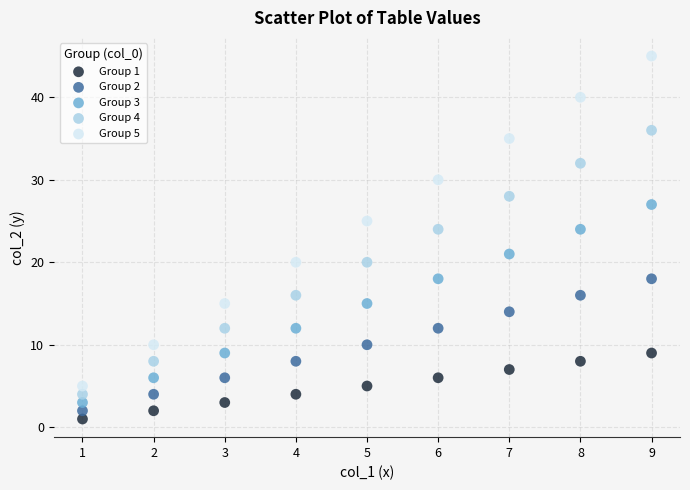

Across all data points, what is the range of Y values (max minus min)?

44